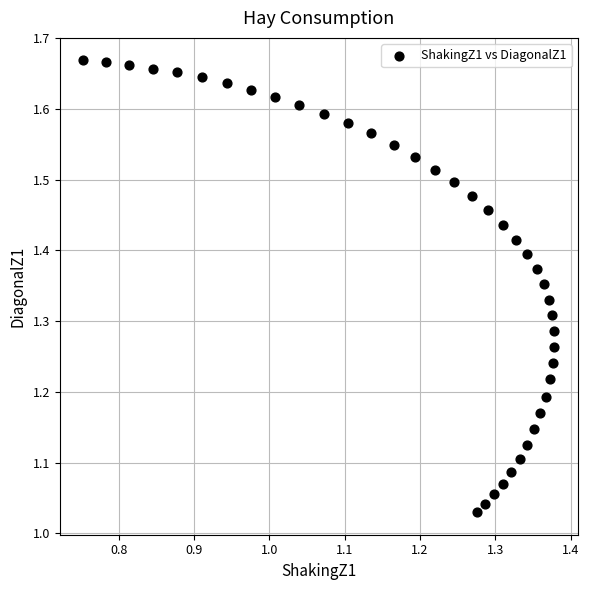

How many data points are displayed?

40